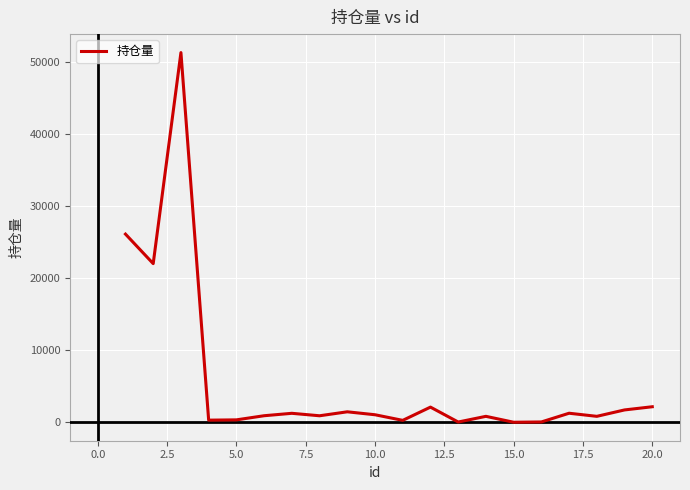

What is the greatest value displayed?

51300